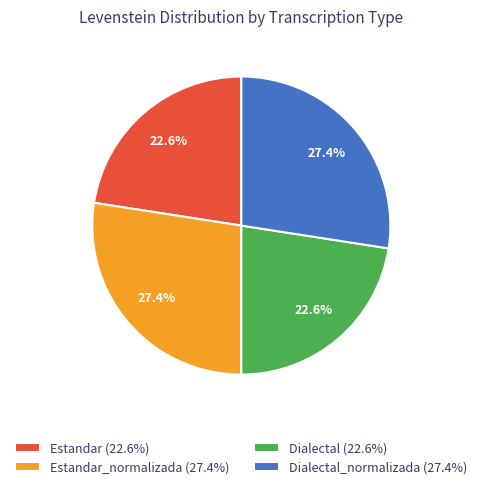

What percentage is NOT represented by Estandar_normalizada (27.4%)?

72.6%